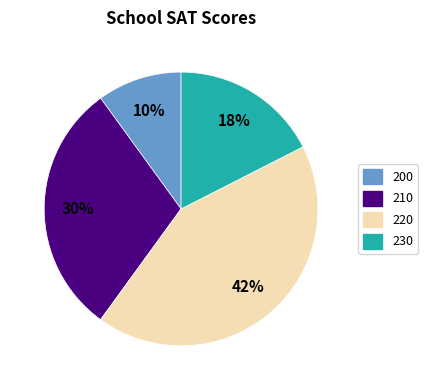

Do 220 and 200 together represent more than half of the pie?

Yes